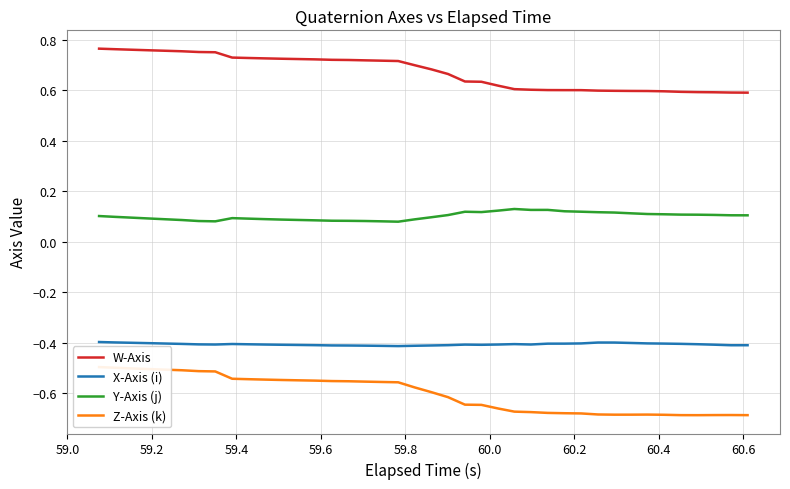

What is the maximum value for X-Axis (i)?

-0.4